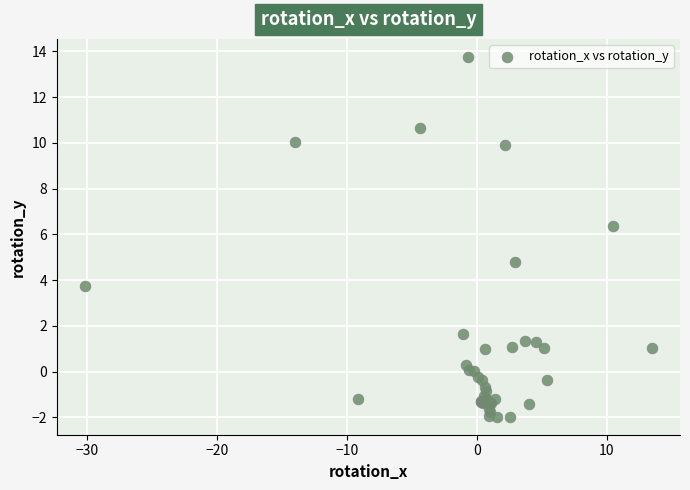

What Y value in the scatter plot is closest to 5?

4.8